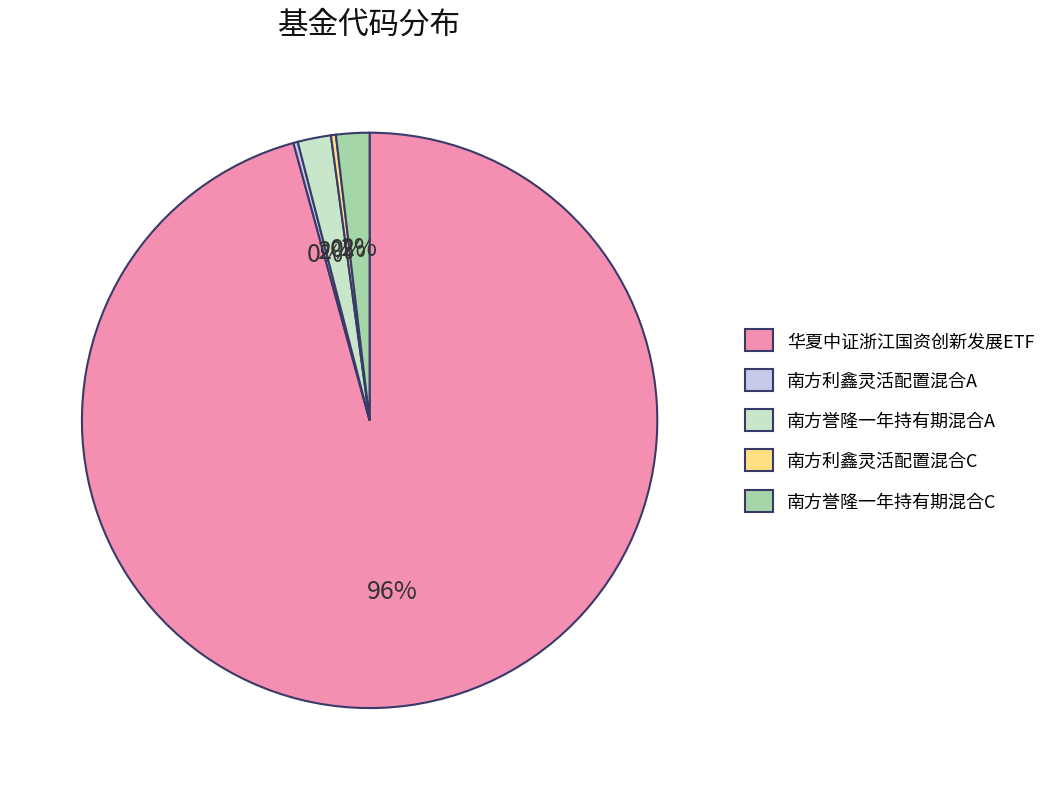

To the nearest percent, what portion does 南方誉隆一年持有期混合A represent?

2%